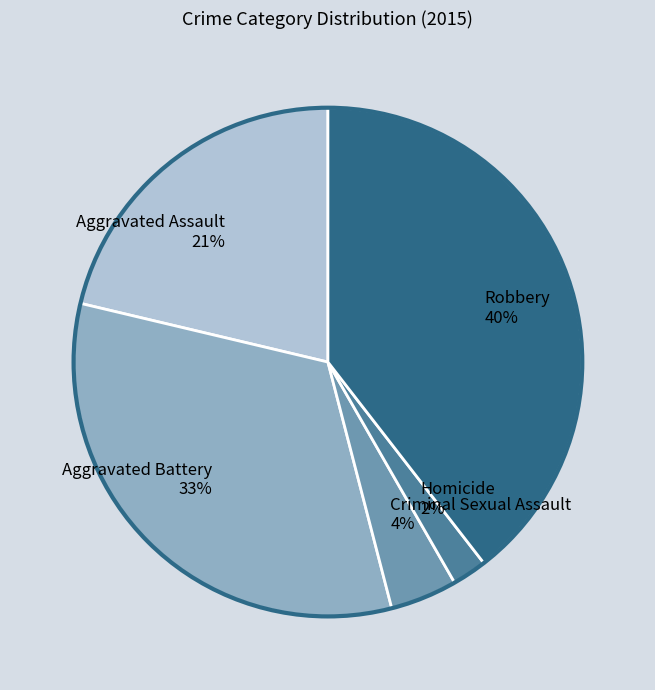

The Aggravated Assault slice represents 21% of the pie. True or false?

True